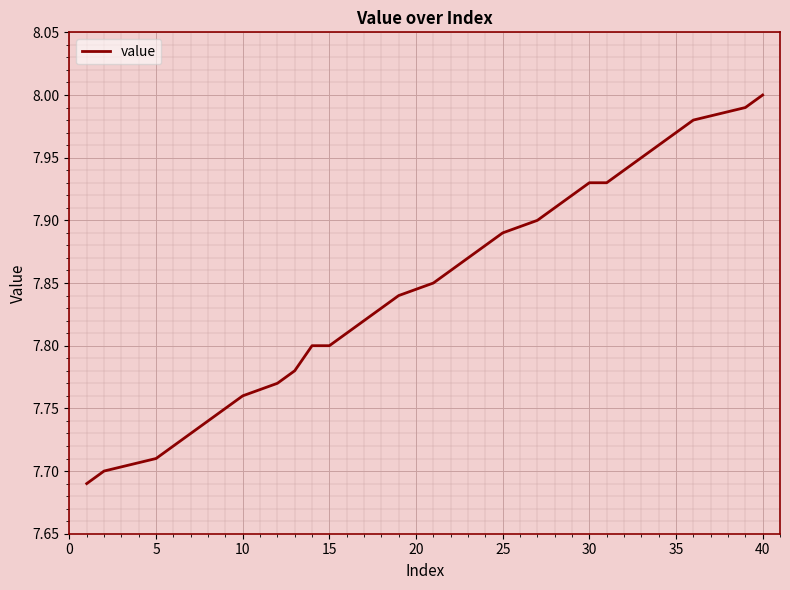

What is the difference between the maximum and minimum values?

0.3